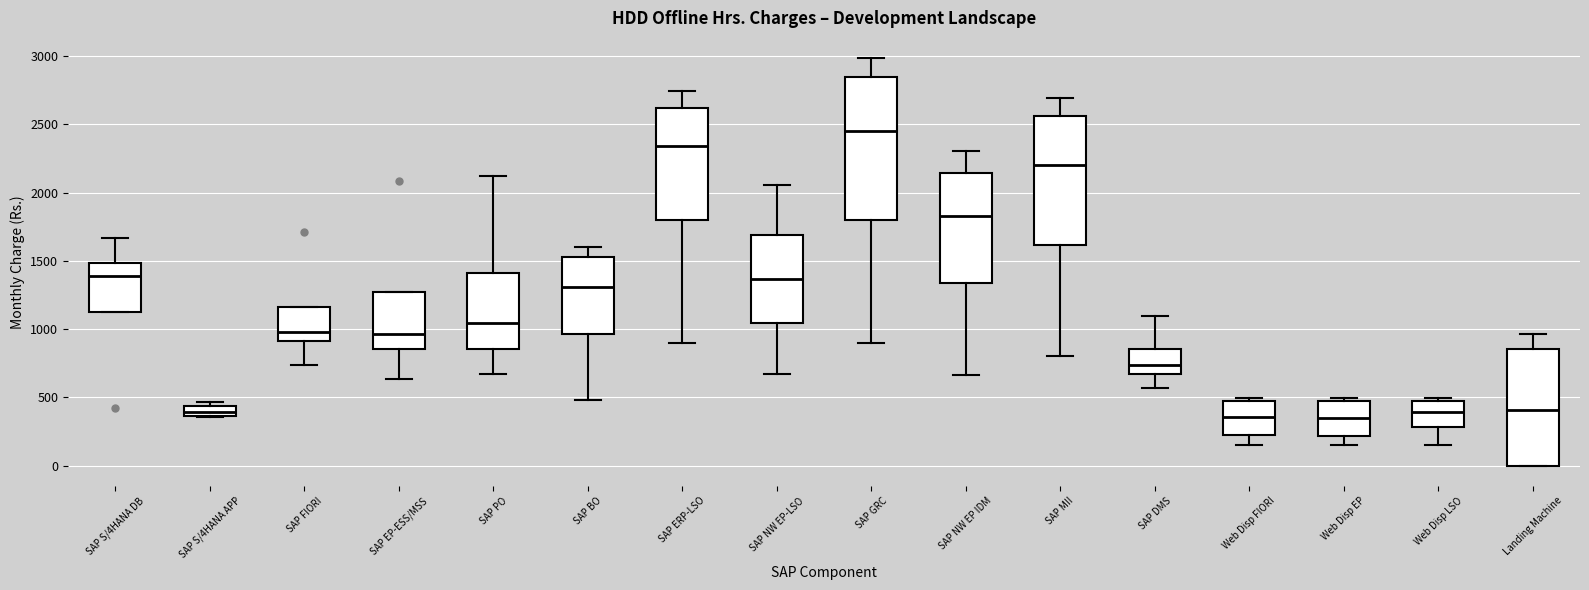

Reading left to right, read every box against the y-axis: the position of its median line, the range the box covers, and the ends of its whiskers. The values are not printed on the chart, so give them approximately, as read against the axis.

SAP S/4HANA DB: median 1400, box 1100 to 1500, whiskers 1100 to 1650
SAP S/4HANA APP: median 400, box 350 to 450, whiskers 350 to 450 (just above the box's upper edge)
SAP FIORI: median 1000, box 900 to 1150, whiskers 750 to 1150
SAP EP-ESS/MSS: median 950, box 850 to 1250, whiskers 650 to 1250
SAP PO: median 1050, box 850 to 1400, whiskers 650 to 2100
SAP BO: median 1300, box 950 to 1500, whiskers 500 to 1600
SAP ERP-LSO: median 2350, box 1800 to 2600, whiskers 900 to 2750
SAP NW EP-LSO: median 1350, box 1050 to 1700, whiskers 650 to 2050
SAP GRC: median 2450, box 1800 to 2850, whiskers 900 to 3000
SAP NW EP IDM: median 1850, box 1350 to 2150, whiskers 650 to 2300
SAP MII: median 2200, box 1600 to 2550, whiskers 800 to 2700
SAP DMS: median 750, box 650 to 850, whiskers 550 to 1100
Web Disp FIORI: median 350, box 200 to 450, whiskers 150 to 500
Web Disp EP: median 350, box 200 to 450, whiskers 150 to 500
Web Disp LSO: median 400, box 300 to 450, whiskers 150 to 500
Landing Machine: median 400, box 0 to 850, whiskers 0 to 950